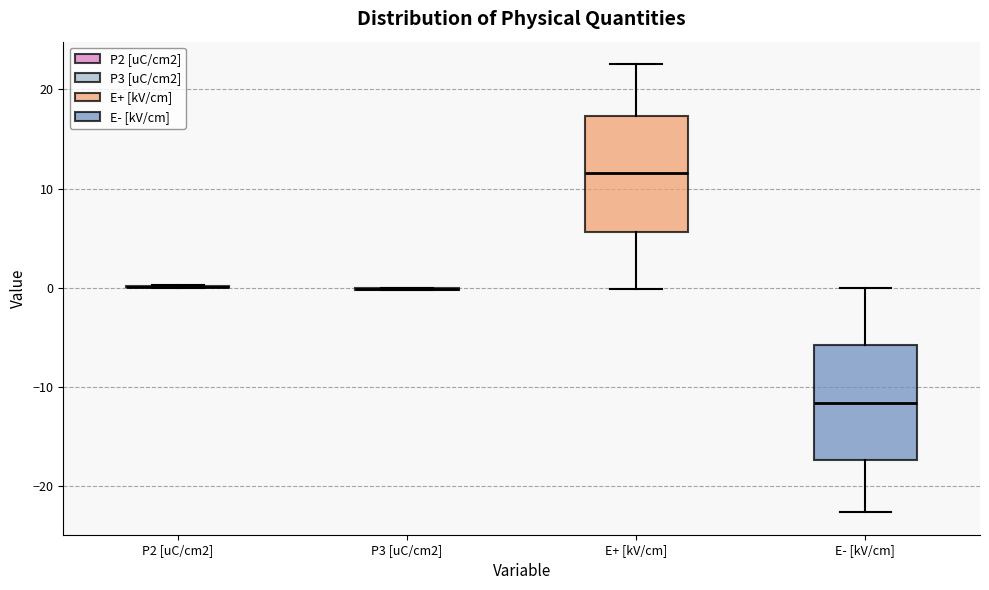

Where does the lower whisker of the box for E+ [kV/cm] end on the y-axis? The values are not printed on the chart, so give them approximately, as read against the axis.

0